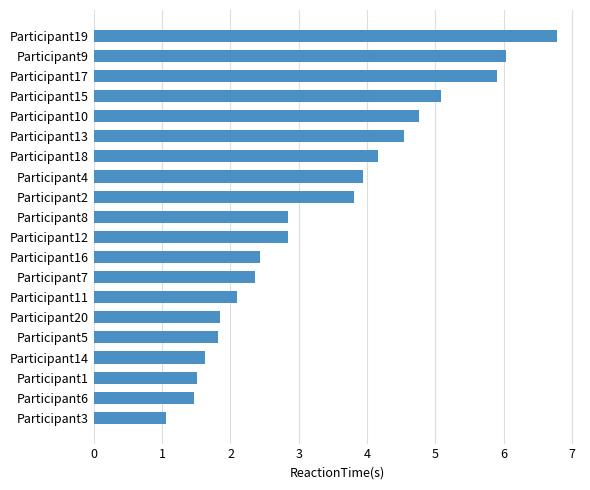

What is the difference between the maximum and minimum values?

5.7